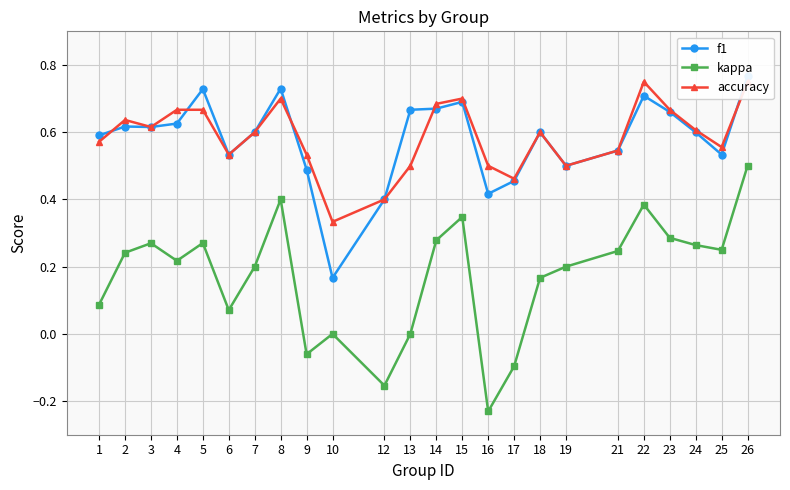

At 23, list the series in order from smallest to largest.

kappa, f1, accuracy